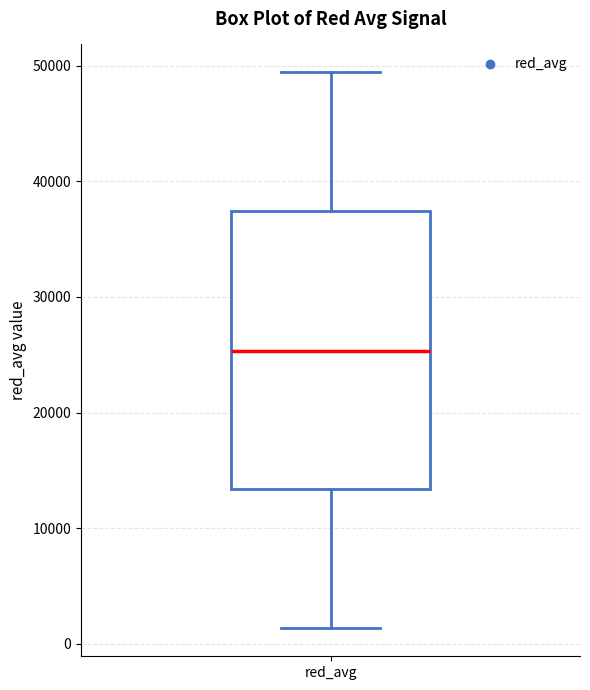

Read this box plot against the y-axis: the position of the median line, the range covered by the box, and the ends of both whiskers. The values are not printed on the chart, so give them approximately, as read against the axis.

median 25000, box 13000 to 37000, whiskers 1000 to 49000